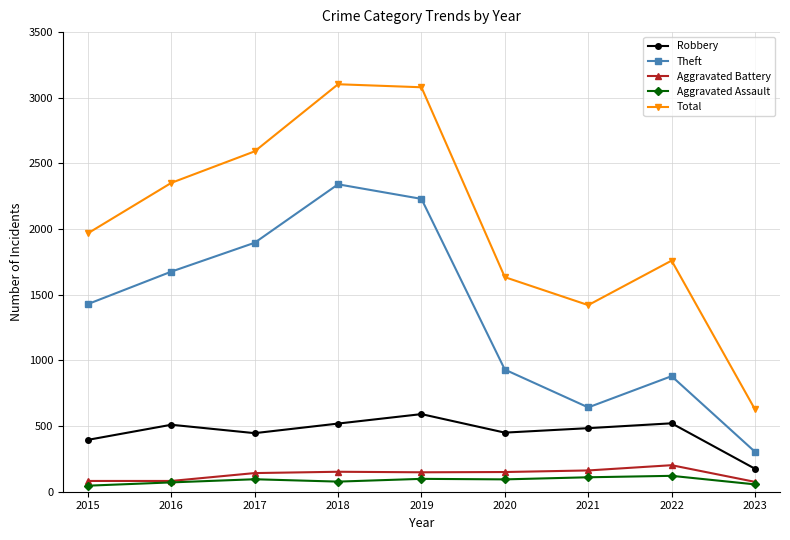

Between 2016 and 2022, which series saw the biggest shift?

Theft